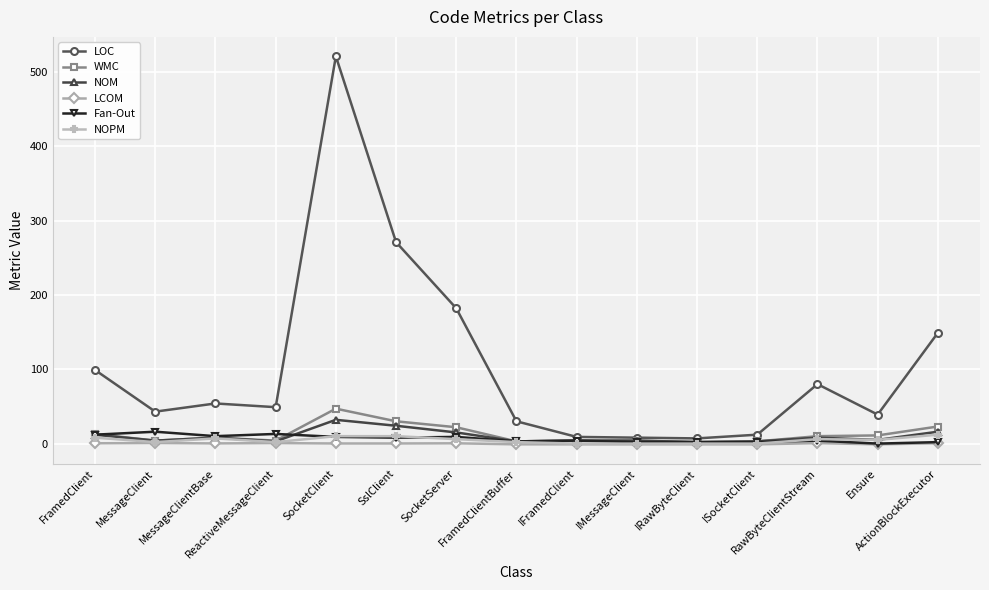

What is the average value of the Fan-Out series?

6.4